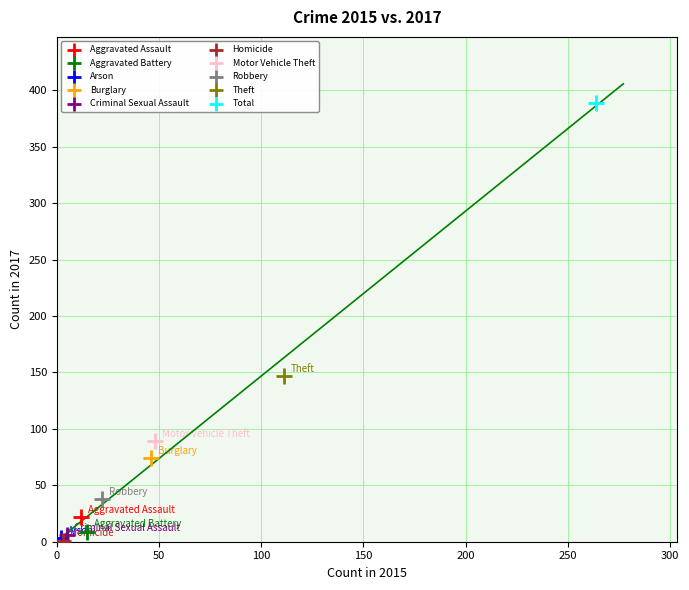

What are all the series names shown in the legend?

Aggravated Assault, Aggravated Battery, Arson, Burglary, Criminal Sexual Assault, Homicide, Motor Vehicle Theft, Robbery, Theft, Total